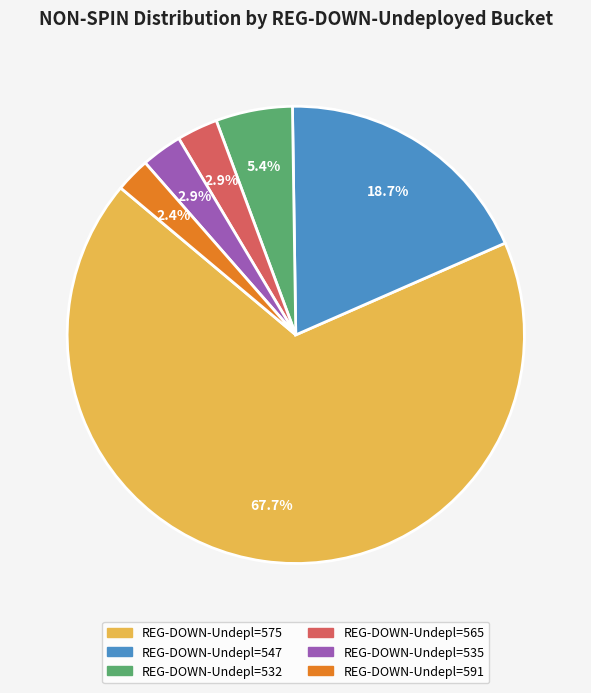

Does any single category account for the majority?

Yes